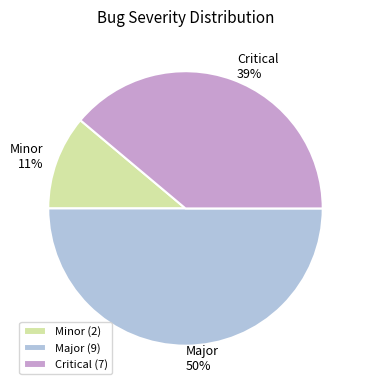

To the nearest percent, what portion does Major represent?

50%